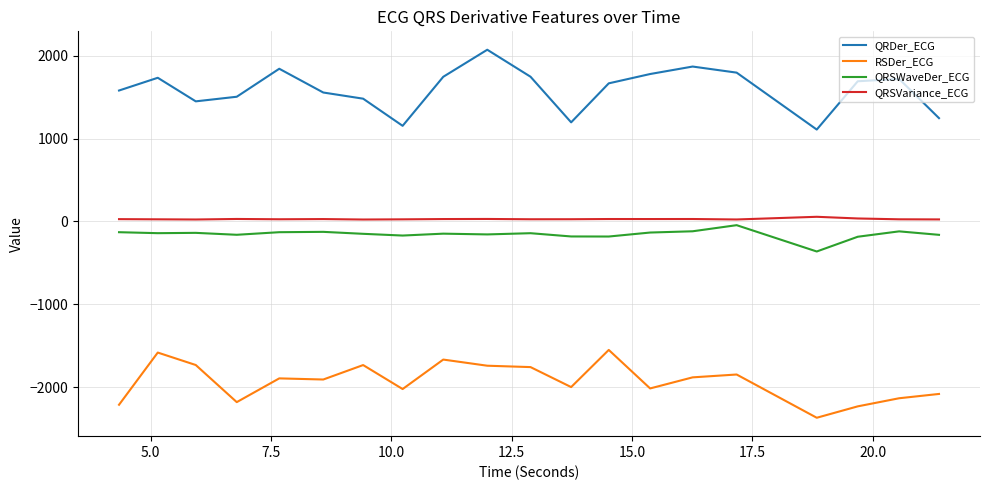

What is the maximum value shown in the chart?

2074.4